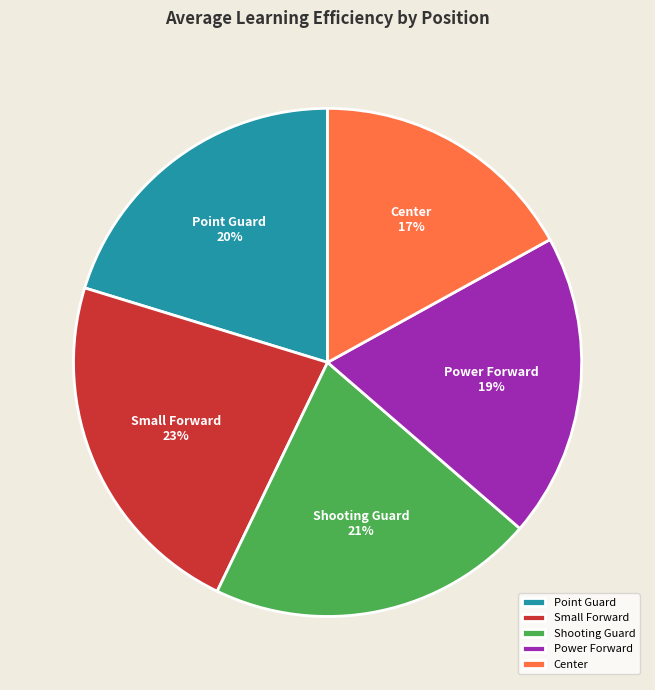

To the nearest percent, what is the difference between the largest and smallest slice percentages?

6%